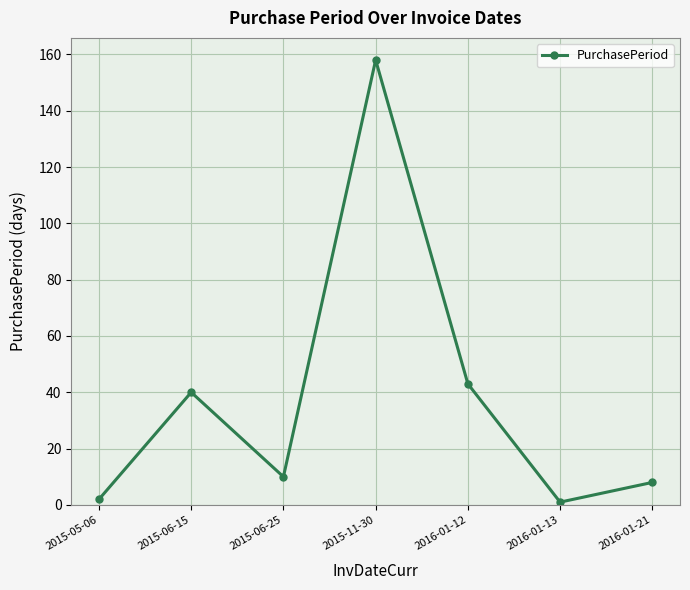

What is the change in value from 2015-06-25 to 2016-01-12?

+33